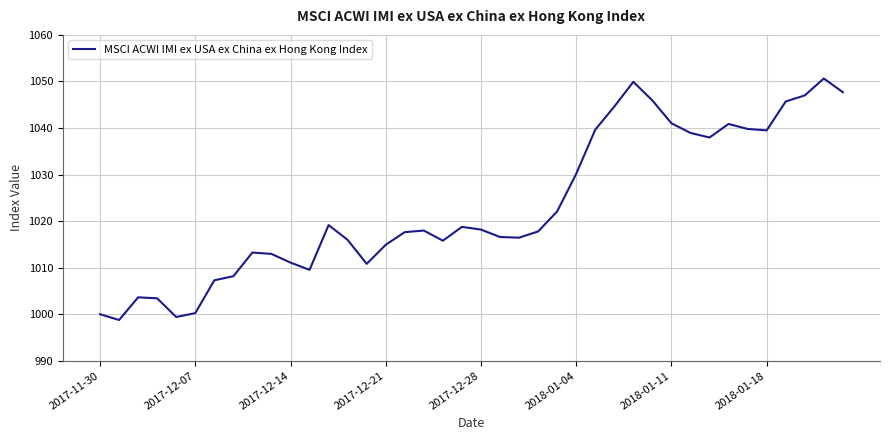

What is the difference between the maximum and minimum values?

51.9